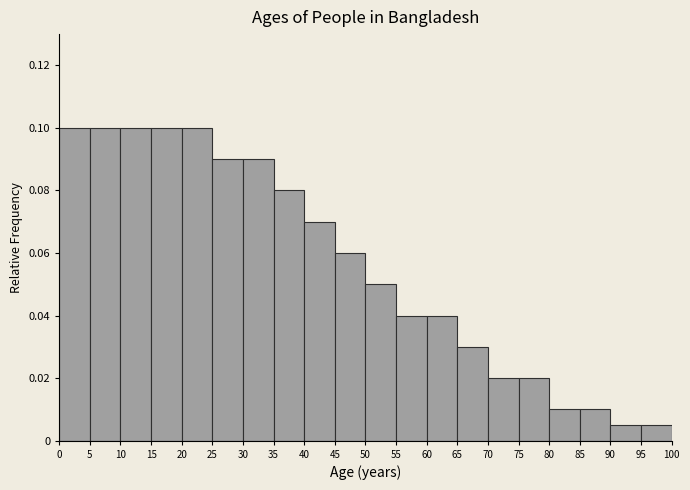

Reading left to right, transcribe this chart: for each bar, give the range it covers on the x-axis and its height. The values are not printed on the chart, so give them approximately, as read against the axis.

0 to 5: 0.100
5 to 10: 0.100
10 to 15: 0.100
15 to 20: 0.100
20 to 25: 0.100
25 to 30: 0.090
30 to 35: 0.090
35 to 40: 0.080
40 to 45: 0.070
45 to 50: 0.060
50 to 55: 0.050
55 to 60: 0.040
60 to 65: 0.040
65 to 70: 0.030
70 to 75: 0.020
75 to 80: 0.020
80 to 85: 0.010
85 to 90: 0.010
90 to 95: 0.006
95 to 100: 0.006